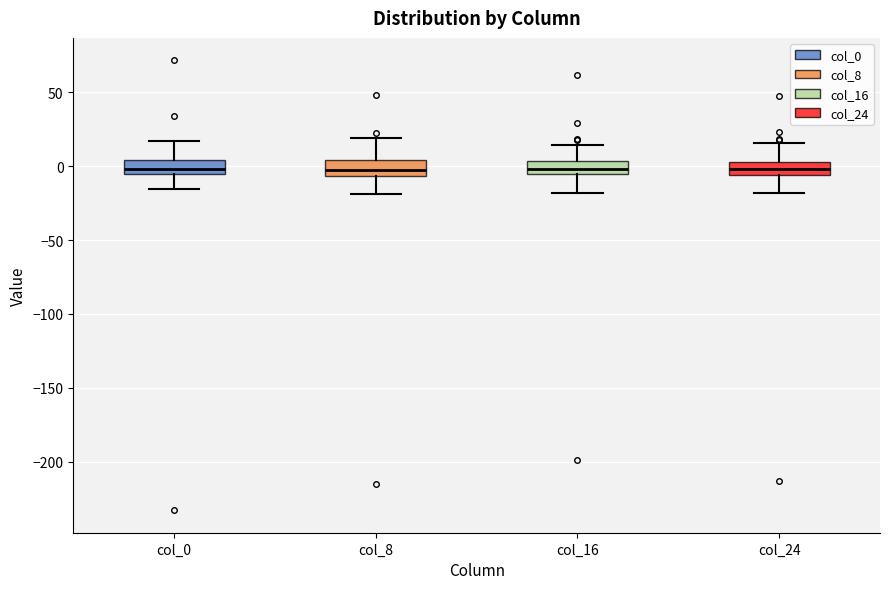

Where does the median line of the box for col_0 sit on the y-axis? The values are not printed on the chart, so give them approximately, as read against the axis.

0